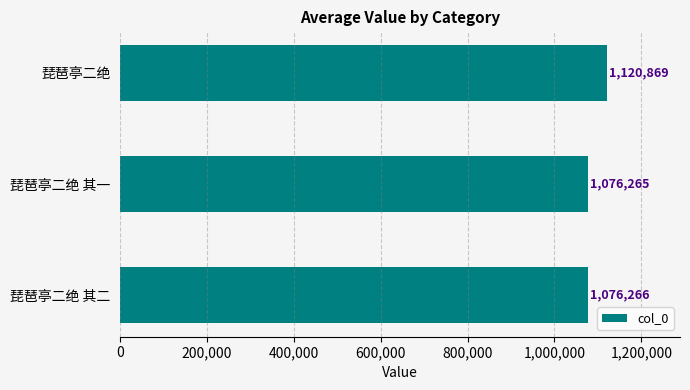

What is the ratio of the value at 琵琶亭二绝 其一 to the value at 琵琶亭二绝?

1.0